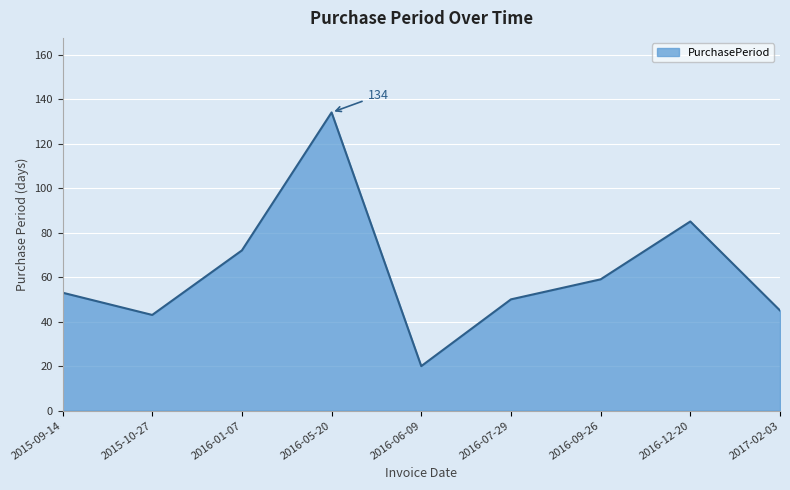

List the labels in order of value, largest first.

2016-05-20, 2016-12-20, 2016-01-07, 2016-09-26, 2015-09-14, 2016-07-29, 2017-02-03, 2015-10-27, 2016-06-09